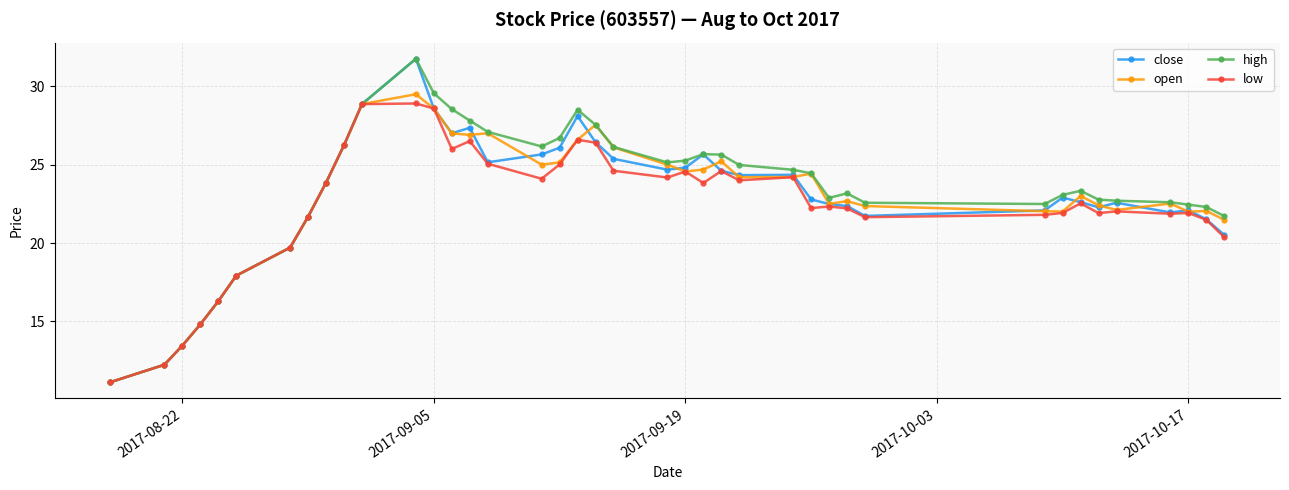

Does the chart display data point markers on the line(s)?

Yes